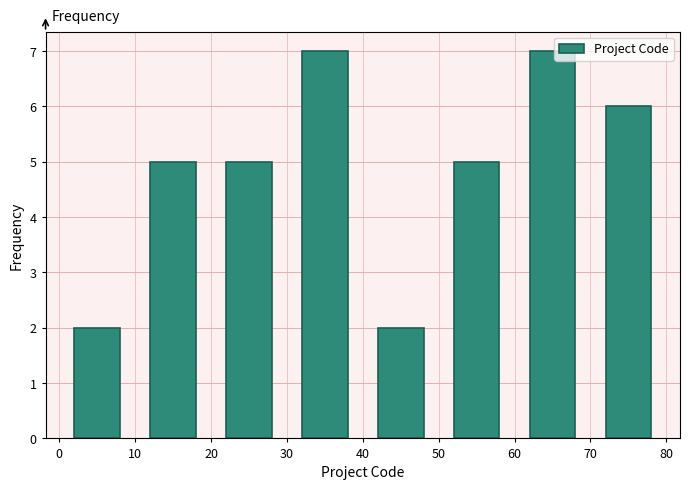

Reading left to right, transcribe this chart: for each bar, give the range it covers on the x-axis and its height. The values are not printed on the chart, so give them approximately, as read against the axis.

0 to 10: 2
10 to 20: 5
20 to 30: 5
30 to 40: 7
40 to 50: 2
50 to 60: 5
60 to 70: 7
70 to 80: 6